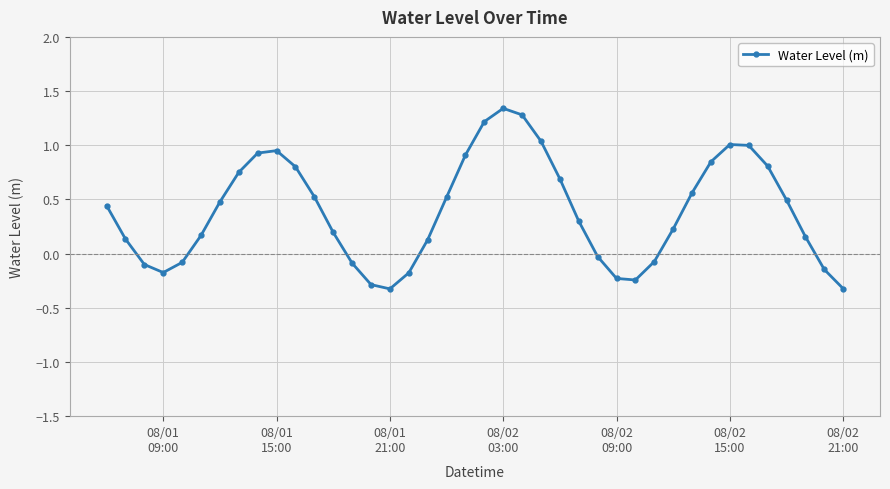

What is the smallest value displayed?

-0.3